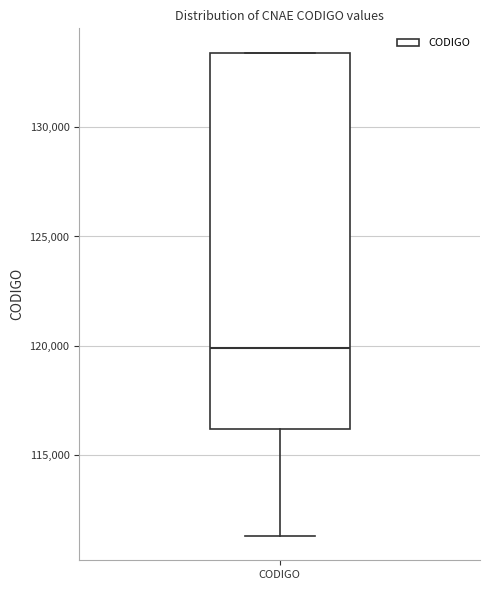

Read this box plot against the y-axis: the position of the median line, the range covered by the box, and the ends of both whiskers. The values are not printed on the chart, so give them approximately, as read against the axis.

median 120000, box 116000 to 133500, whiskers 111500 to 133500